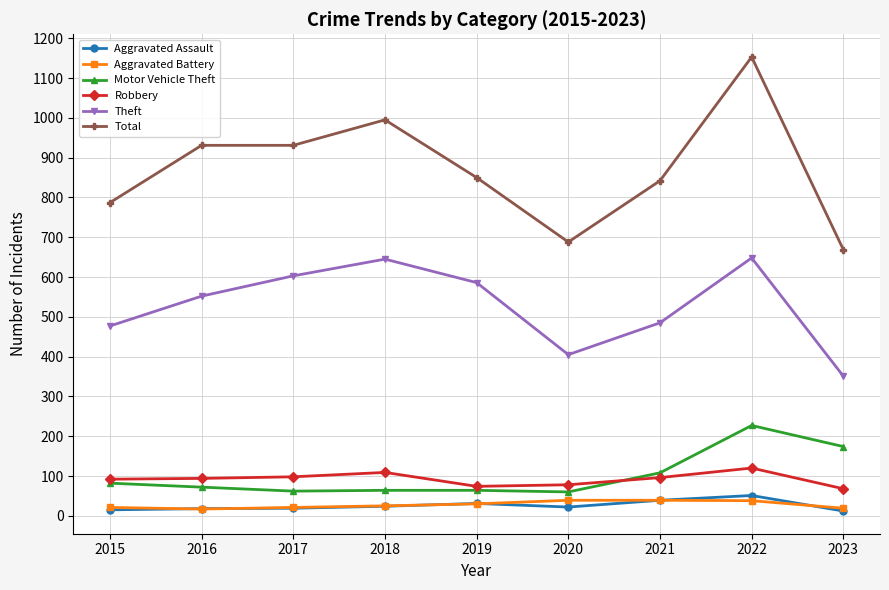

True or false: Total and Motor Vehicle Theft intersect in this chart.

False